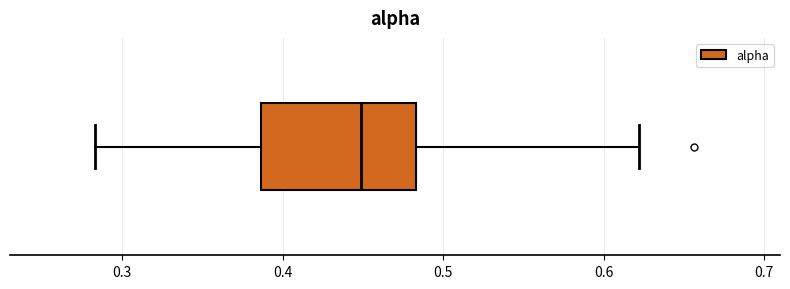

Transcribe this box plot: give where the median line is, the range the box spans, and where the two whiskers end, as read against the x-axis. The values are not printed on the chart, so give them approximately, as read against the axis.

median 0.45, box 0.39 to 0.48, whiskers 0.28 to 0.62